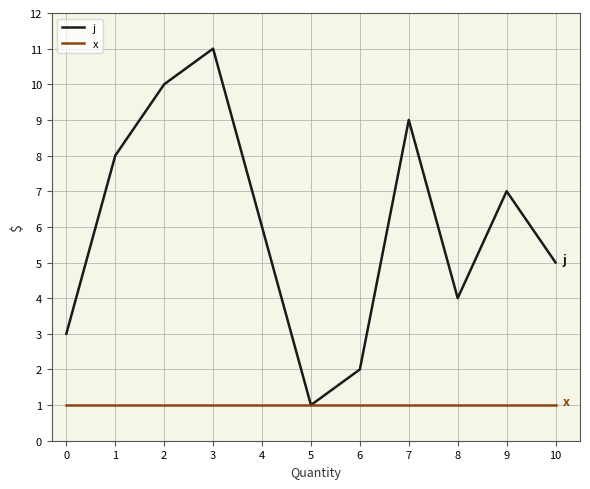

Which series has the largest total across all categories?

j